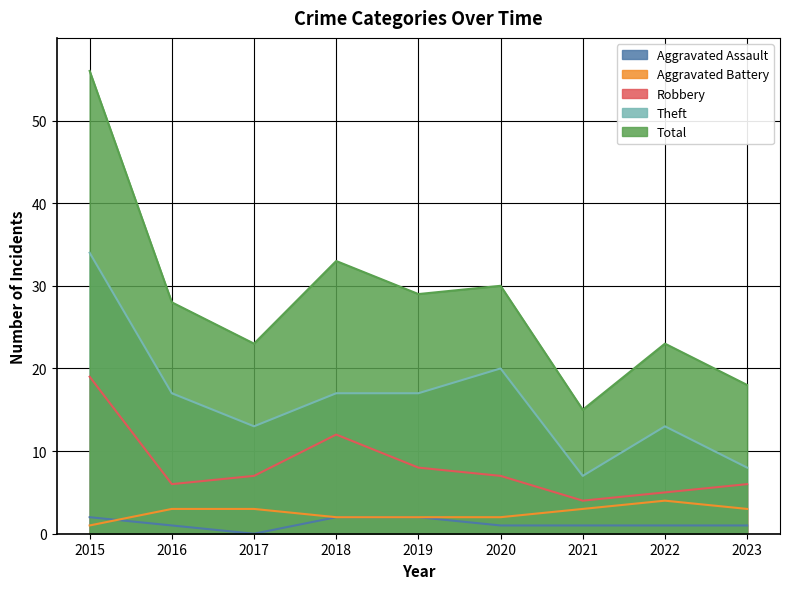

Where is the first local minimum for Robbery?

2016